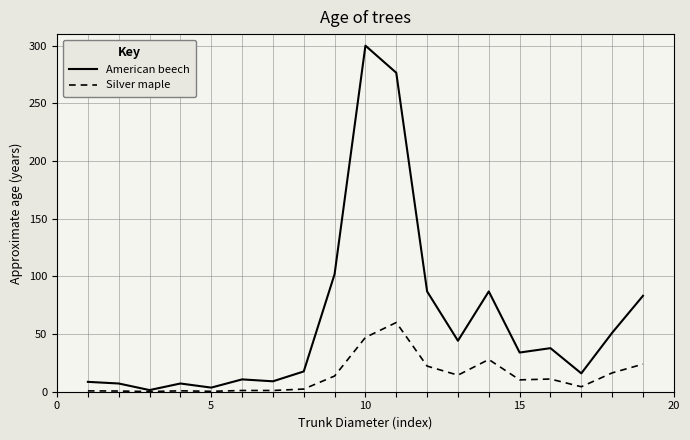

Count the number of data series in this chart.

2